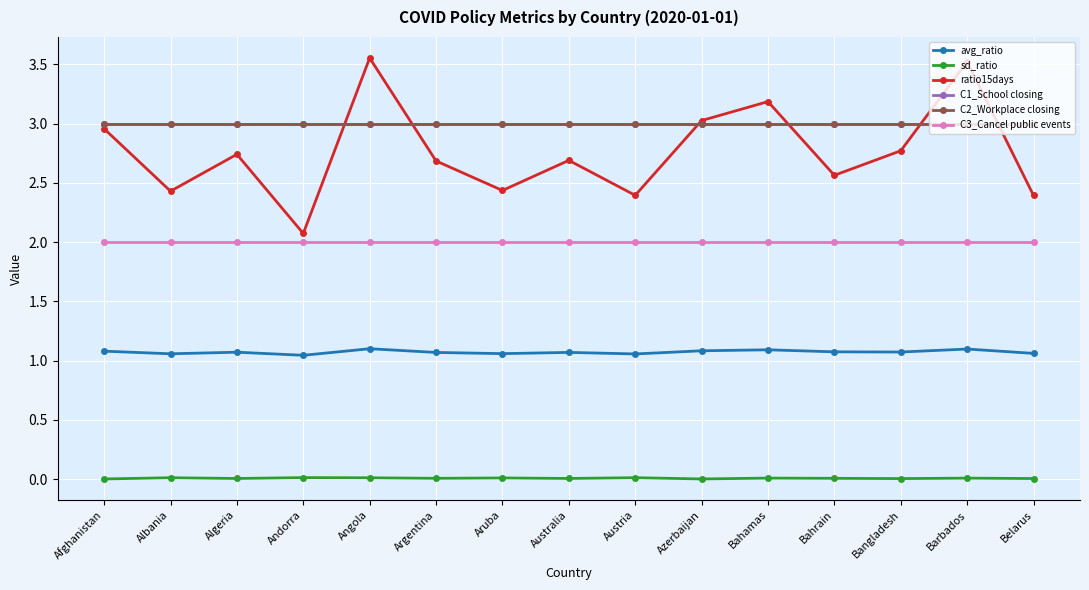

Is it true that ratio15days equals 0.8 at Azerbaijan?

False